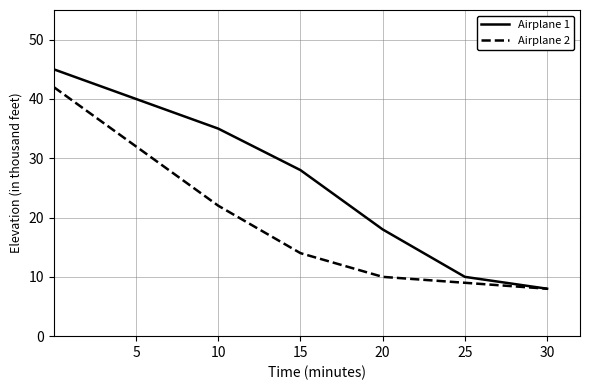

What is the maximum value for Airplane 1?

45